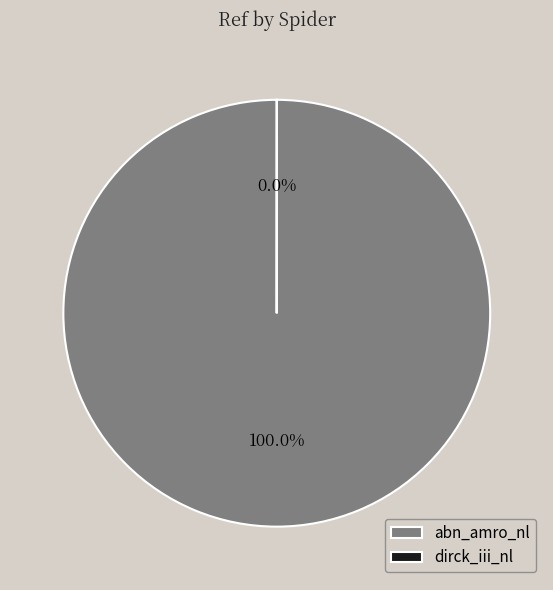

Does any single category account for the majority?

Yes